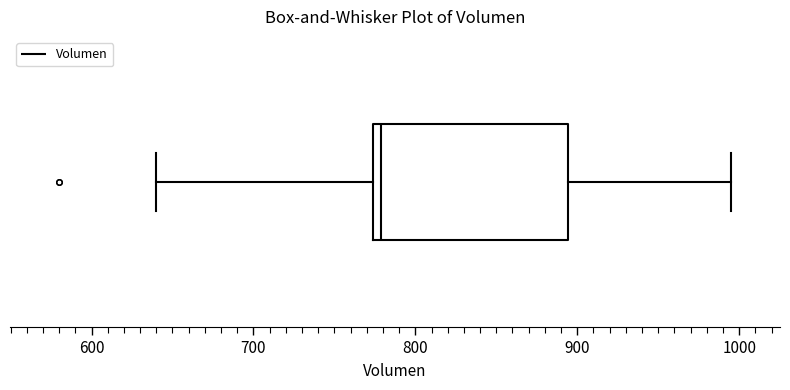

Where is the left edge of the box on the x-axis? The values are not printed on the chart, so give them approximately, as read against the axis.

770